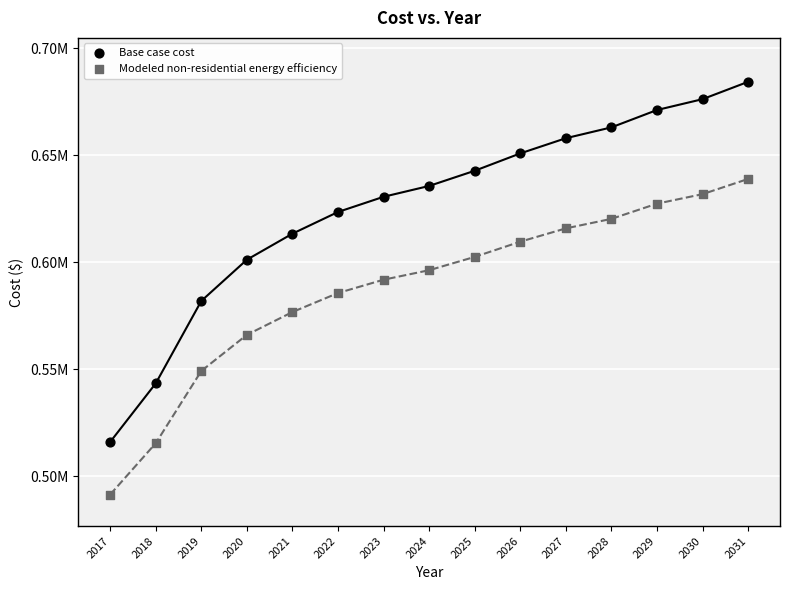

Which series contains the highest Y value?

Base case cost